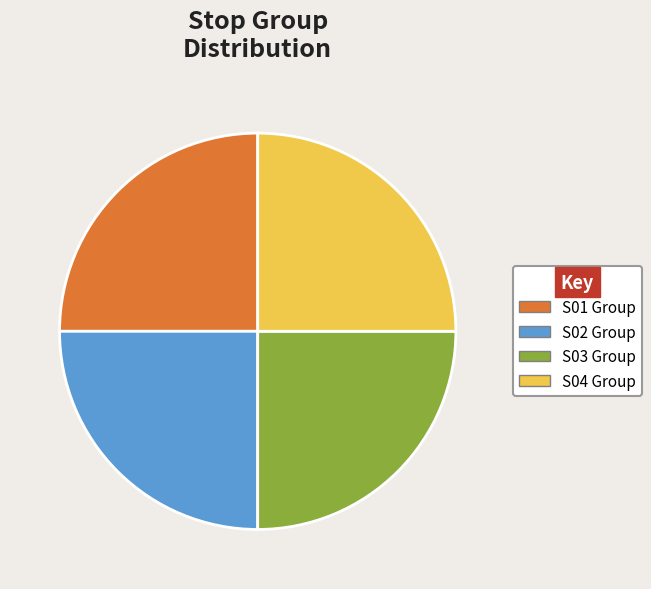

True or false: S02 Group accounts for 25% of the total.

True